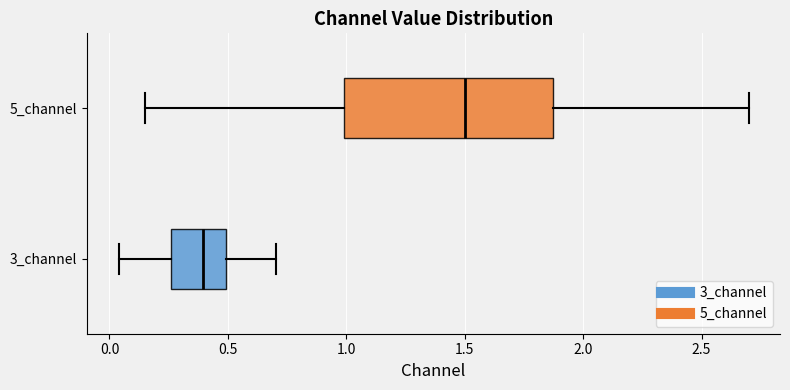

Reading bottom to top, read every box against the x-axis: the position of its median line, the range the box covers, and the ends of its whiskers. The values are not printed on the chart, so give them approximately, as read against the axis.

3_channel: median 0.40, box 0.25 to 0.50, whiskers 0.05 to 0.70
5_channel: median 1.50, box 1.00 to 1.85, whiskers 0.15 to 2.70